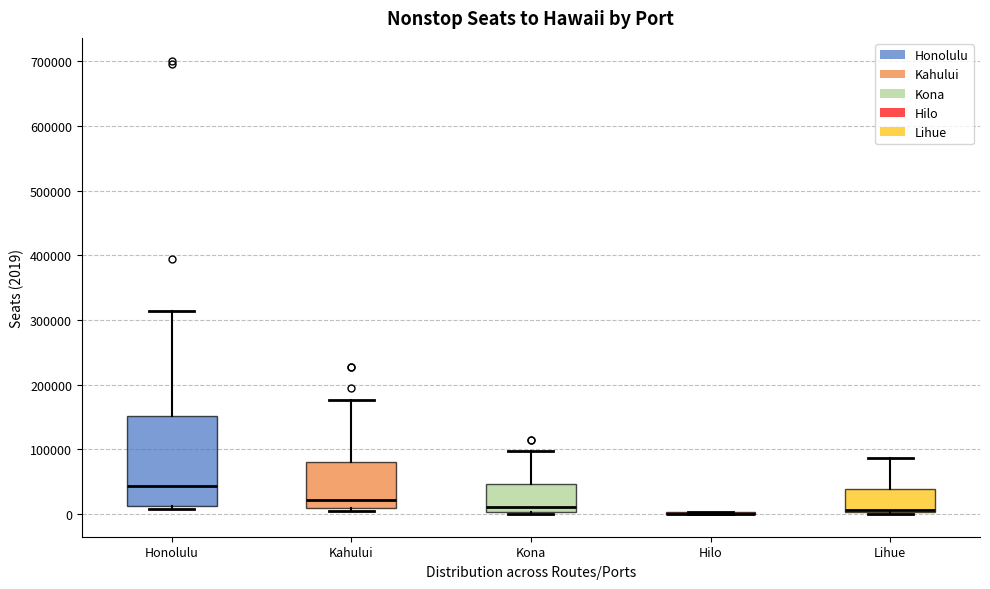

Reading left to right, transcribe this box plot: for each box, give where its median line is, the range the box spans, and where its two whiskers end, as read against the y-axis. The values are not printed on the chart, so give them approximately, as read against the axis.

Honolulu: median 40000, box 10000 to 150000, whiskers 10000 (just below the box's lower edge) to 310000
Kahului: median 20000, box 10000 to 80000, whiskers 0 to 180000
Kona: median 10000, box 0 to 50000, whiskers 0 to 100000
Hilo: box collapsed to a line at 0, whiskers 0 to 0
Lihue: median 10000, box 0 to 40000, whiskers 0 (just below the box's lower edge) to 90000